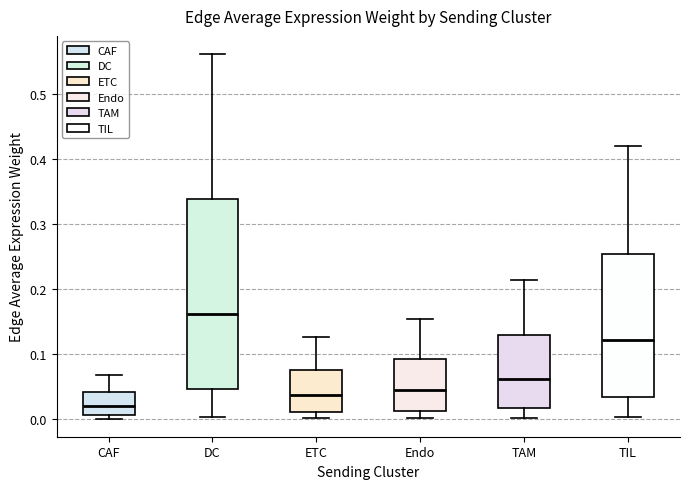

Reading left to right, read every box against the y-axis: the position of its median line, the range the box covers, and the ends of its whiskers. The values are not printed on the chart, so give them approximately, as read against the axis.

CAF: median 0.02, box 0.01 to 0.04, whiskers 0.00 to 0.07
DC: median 0.16, box 0.05 to 0.34, whiskers 0.00 to 0.56
ETC: median 0.04, box 0.01 to 0.08, whiskers 0.00 to 0.13
Endo: median 0.04, box 0.01 to 0.09, whiskers 0.00 to 0.15
TAM: median 0.06, box 0.02 to 0.13, whiskers 0.00 to 0.21
TIL: median 0.12, box 0.03 to 0.25, whiskers 0.00 to 0.42